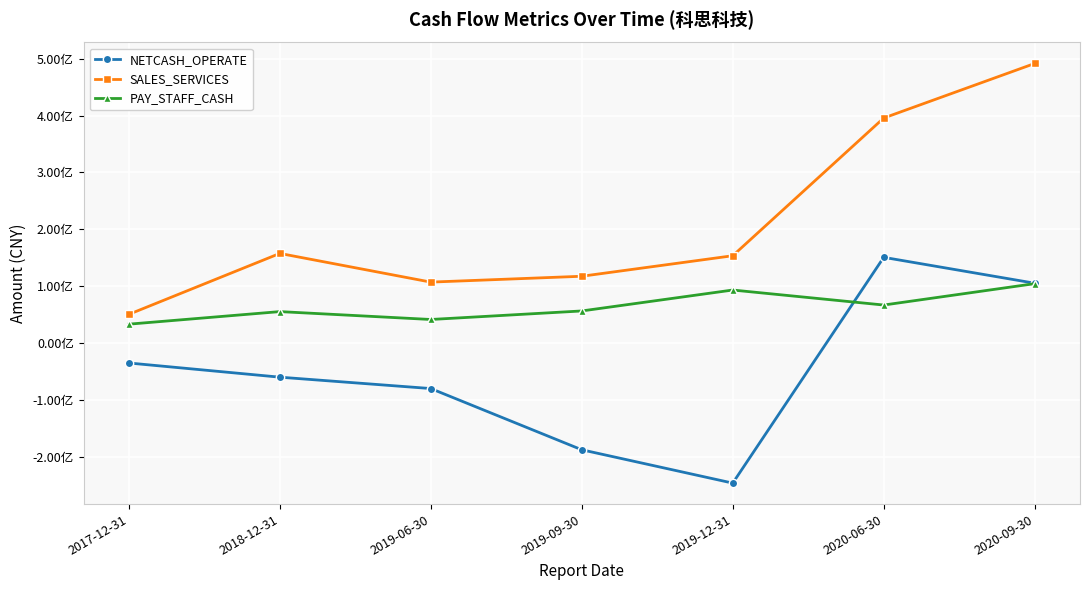

Reading left to right, transcribe all the data shown in this chart.

NETCASH_OPERATE: 2017-12-31=-34704883.3	2018-12-31=-59604730.0	2019-06-30=-79605856.7	2019-09-30=-187160352.7	2019-12-31=-245705833.0	2020-06-30=150887031.7	2020-09-30=105430605.7
SALES_SERVICES: 2017-12-31=50734505.0	2018-12-31=157755522.5	2019-06-30=107376490.7	2019-09-30=117656890.7	2019-12-31=153710369.1	2020-06-30=395615810.0	2020-09-30=491432987.0
PAY_STAFF_CASH: 2017-12-31=33485892.8	2018-12-31=55566257.6	2019-06-30=41722751.3	2019-09-30=56709909.9	2019-12-31=93470108.2	2020-06-30=67103995.1	2020-09-30=104675257.5